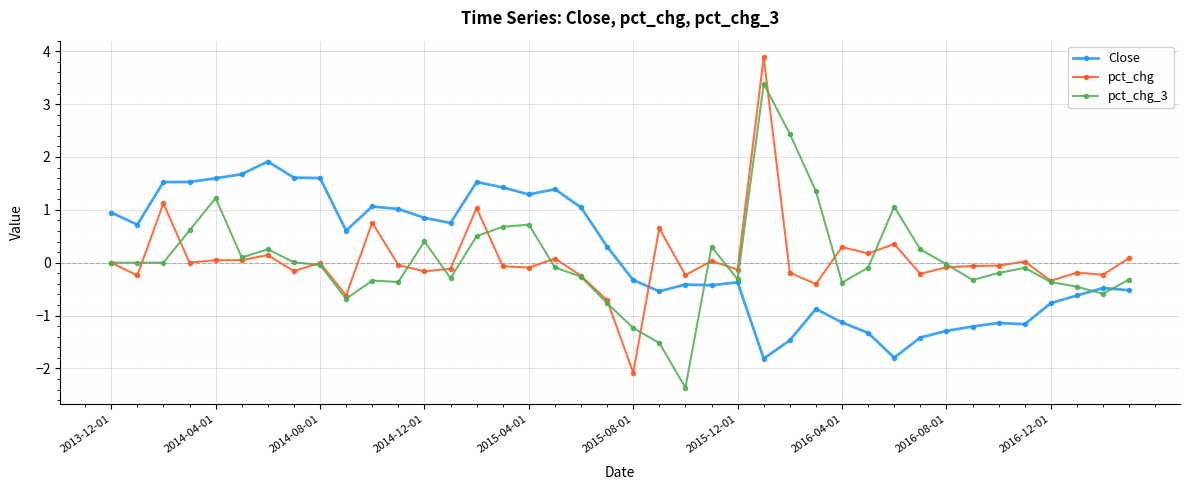

What is the highest value of the Close series?

1.9